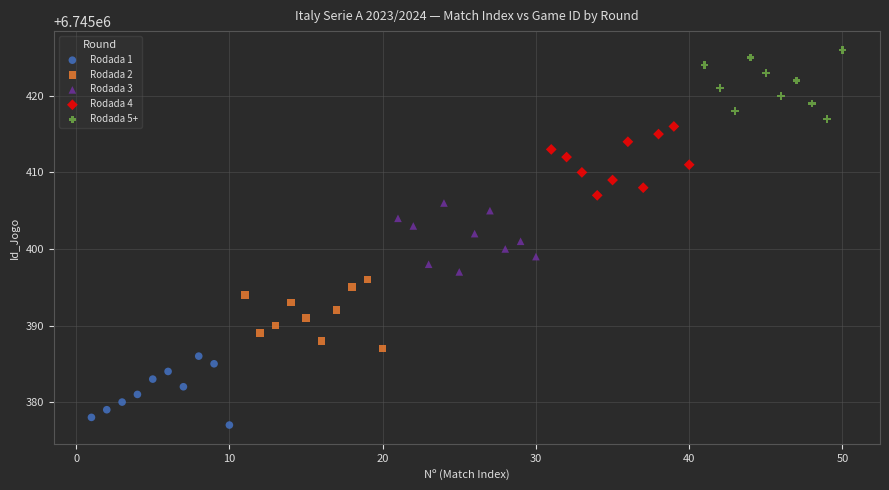

Which series reaches the minimum Y coordinate?

Rodada 1